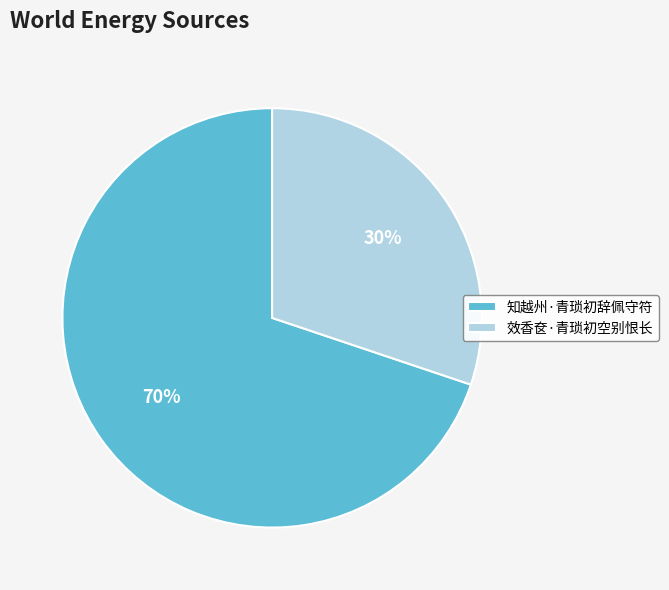

Rank the categories by value from lowest to highest.

效香奁·青琐初空别恨长, 知越州·青琐初辞佩守符